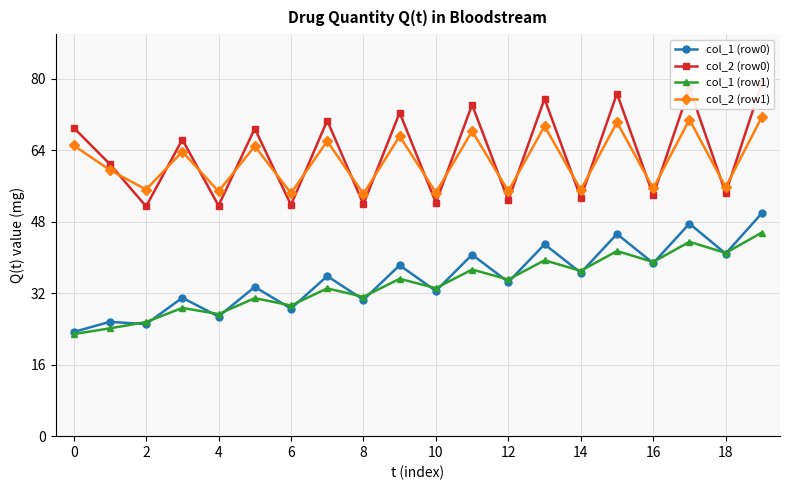

Rank the series by their maximum value, from lowest to highest.

col_1 (row1), col_1 (row0), col_2 (row1), col_2 (row0)